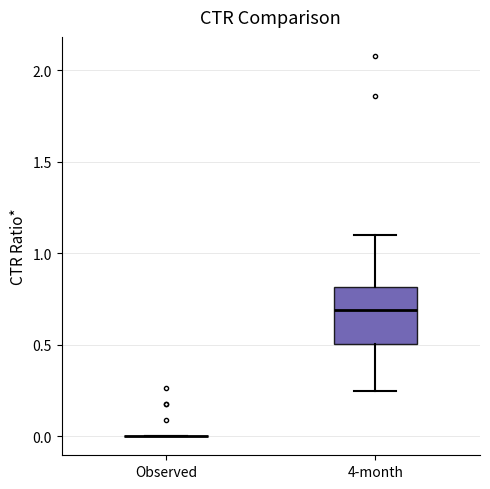

Reading left to right, read every box against the y-axis: the position of its median line, the range the box covers, and the ends of its whiskers. The values are not printed on the chart, so give them approximately, as read against the axis.

Observed: box collapsed to a line at 0.00, whiskers 0.00 to 0.00
4-month: median 0.70, box 0.50 to 0.80, whiskers 0.25 to 1.10